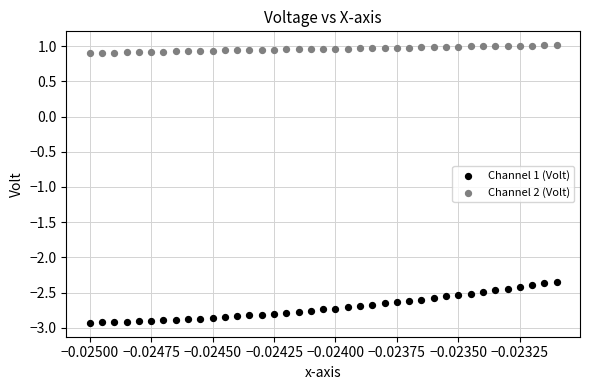

Which series reaches the minimum Y coordinate?

Channel 1 (Volt)